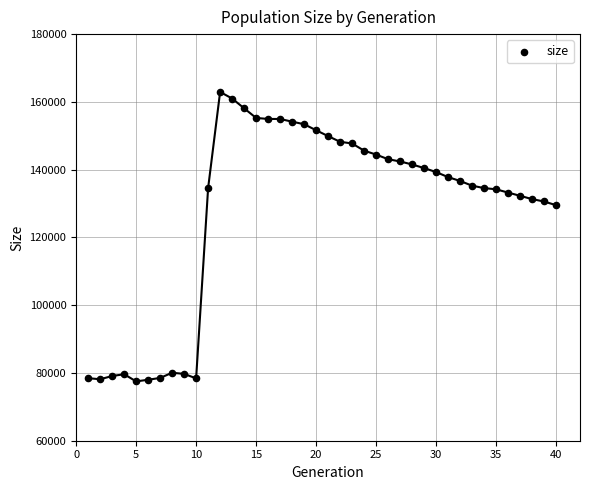

What is the range of X values (max minus min)?

39